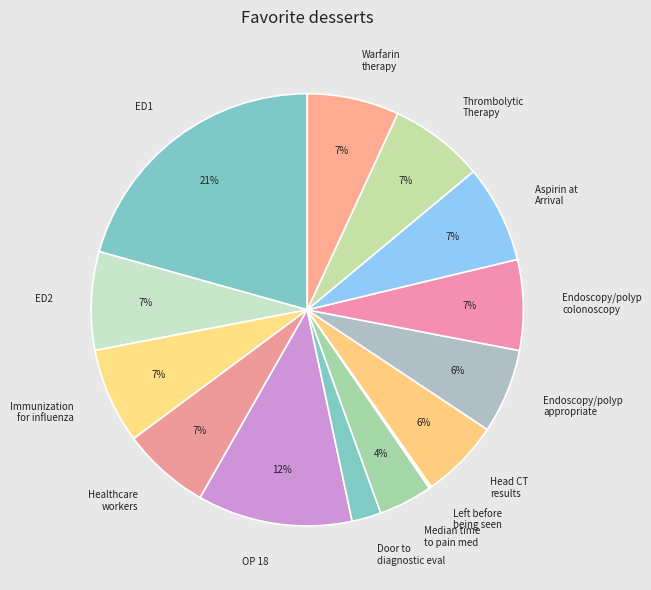

What percentage is the Warfarin therapy slice, to the nearest percent?

7%